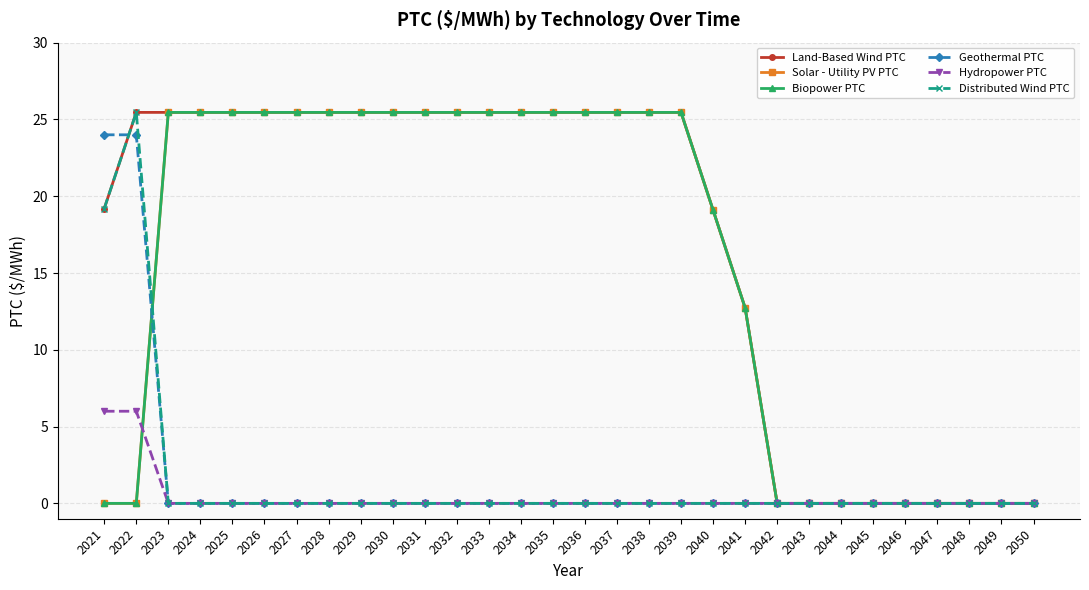

Between 2028 and 2037, which series saw the biggest shift?

Land-Based Wind PTC